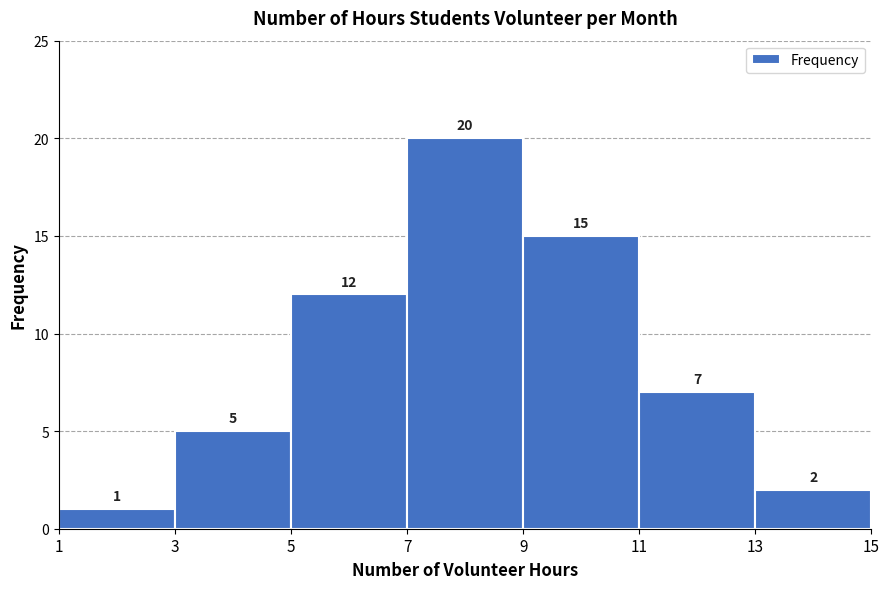

Reading left to right, transcribe this chart: for each bar, give the range it covers on the x-axis and its height.

1 to 3: 1
3 to 5: 5
5 to 7: 12
7 to 9: 20
9 to 11: 15
11 to 13: 7
13 to 15: 2